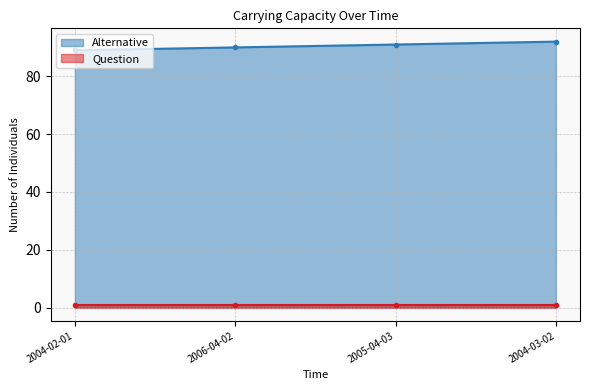

True or false: Alternative has more than 1 interior local peaks.

False